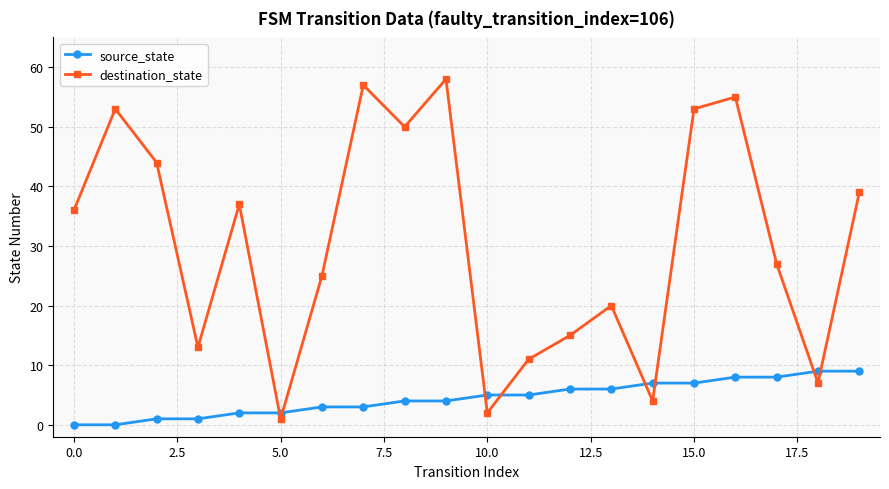

Which series has the widest spread of values?

destination_state